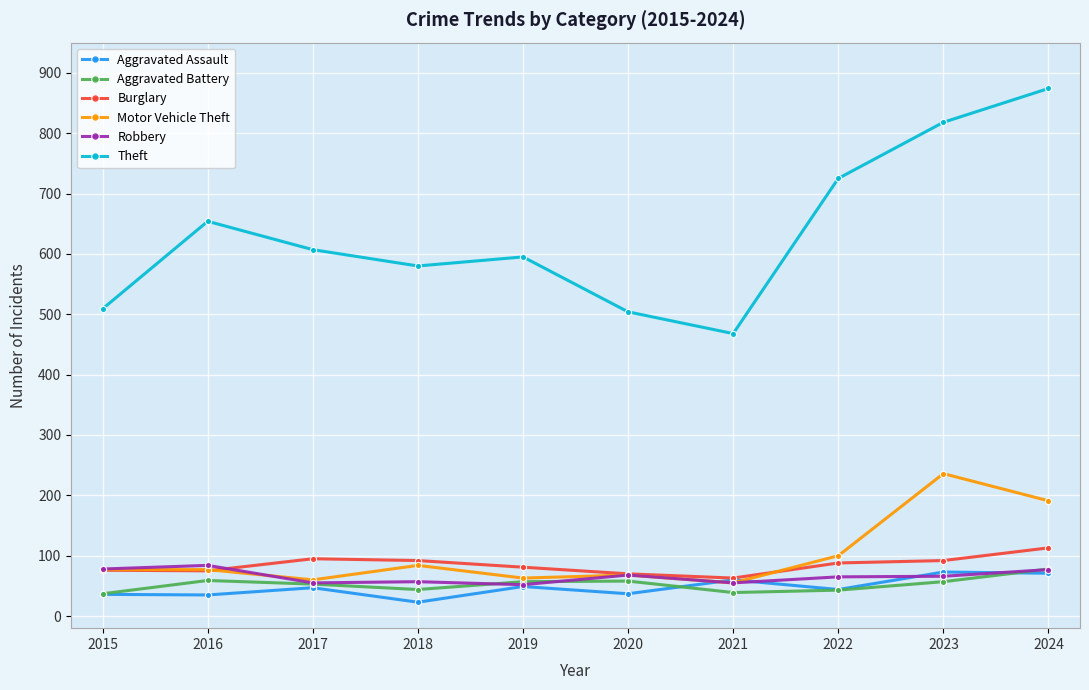

What is the value of the Aggravated Assault point at the 4th from the left?

23